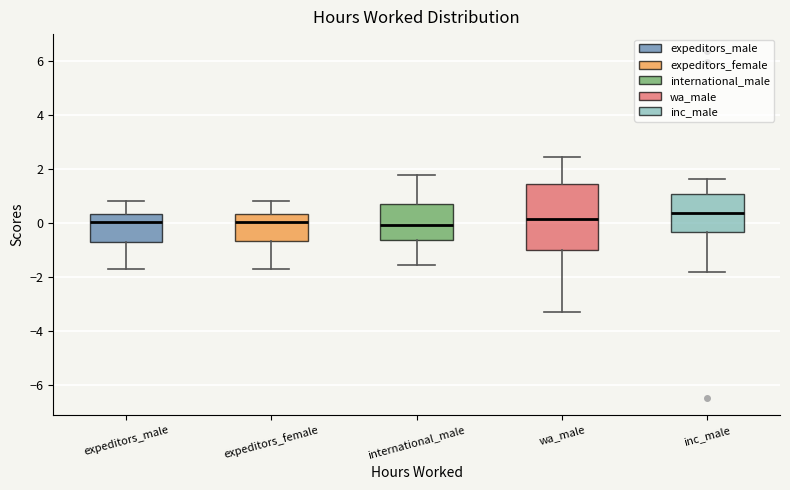

Reading left to right, read every box against the y-axis: the position of its median line, the range the box covers, and the ends of its whiskers. The values are not printed on the chart, so give them approximately, as read against the axis.

expeditors_male: median 0.0, box -0.8 to 0.4, whiskers -1.8 to 0.8
expeditors_female: median 0.0, box -0.6 to 0.4, whiskers -1.6 to 0.8
international_male: median 0.0, box -0.6 to 0.8, whiskers -1.6 to 1.8
wa_male: median 0.2, box -1.0 to 1.4, whiskers -3.2 to 2.4
inc_male: median 0.4, box -0.4 to 1.0, whiskers -1.8 to 1.6